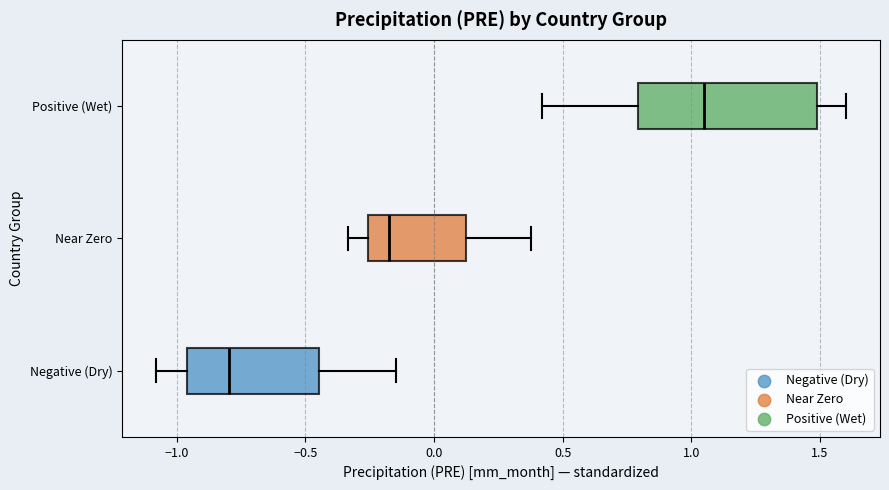

Reading bottom to top, transcribe this box plot: for each box, give where its median line is, the range the box spans, and where its two whiskers end, as read against the x-axis. The values are not printed on the chart, so give them approximately, as read against the axis.

Negative (Dry): median -0.80, box -0.95 to -0.45, whiskers -1.10 to -0.15
Near Zero: median -0.15, box -0.25 to 0.15, whiskers -0.35 to 0.40
Positive (Wet): median 1.05, box 0.80 to 1.50, whiskers 0.40 to 1.60